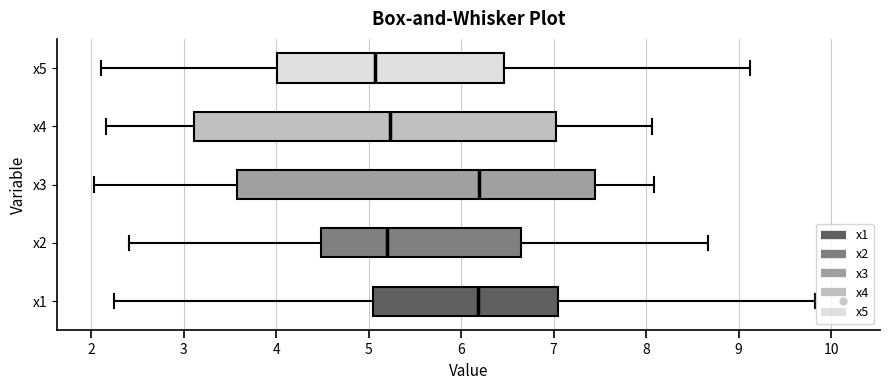

Which box has the furthest to the left median line?

x5